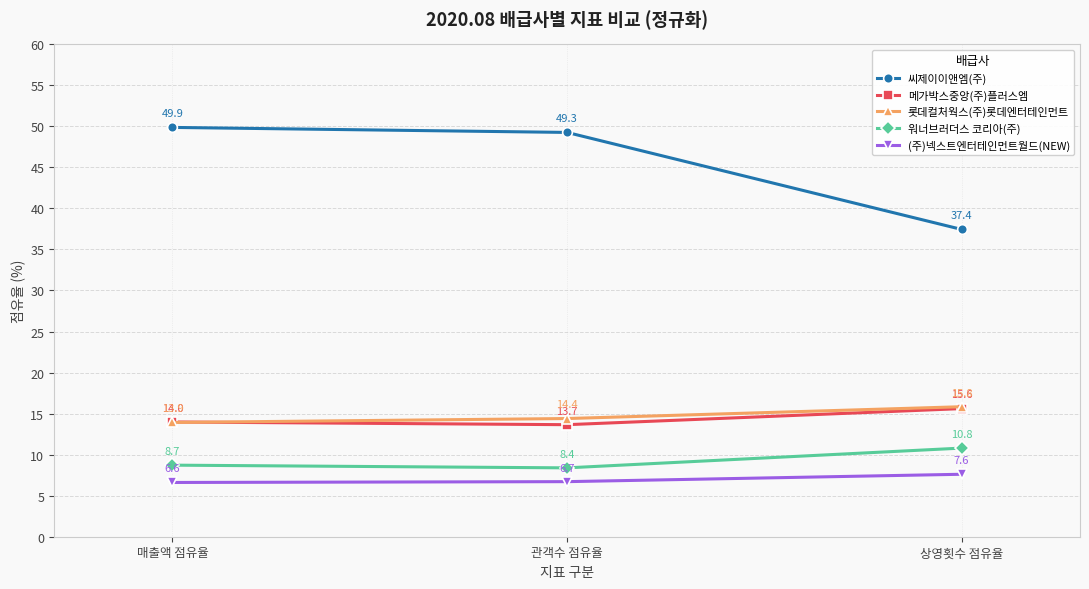

How many data points does each series have?

3